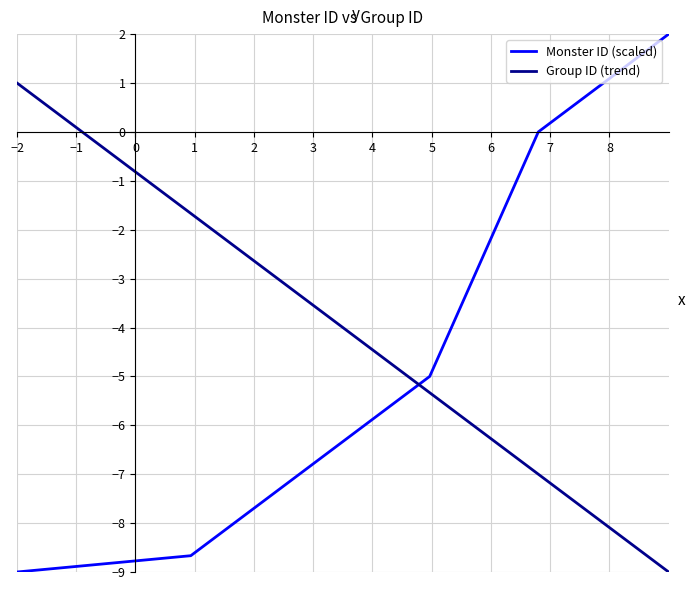

True or false: Group ID (trend) has more than 0 interior local peaks.

False